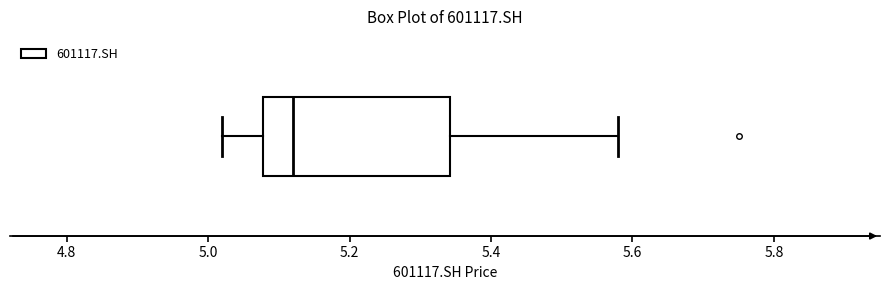

Where does the median line of the box sit on the x-axis? The values are not printed on the chart, so give them approximately, as read against the axis.

5.12